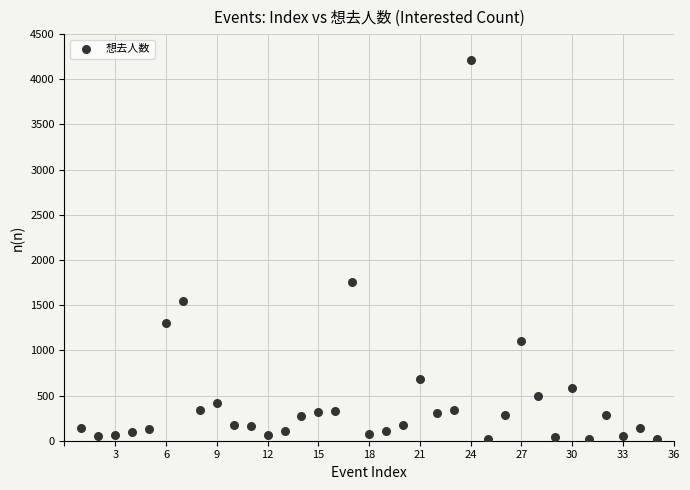

What is the range of Y values (max minus min)?

4204